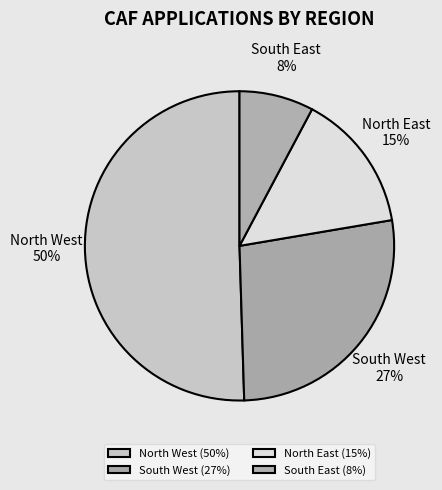

Is the sum of South East and North West greater than half?

Yes